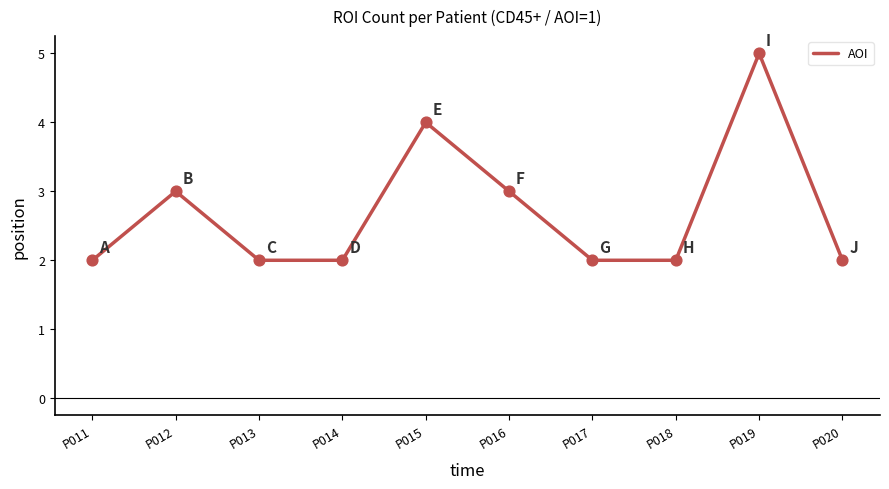

What is the ratio of the value at P017 to the value at P014?

1.0